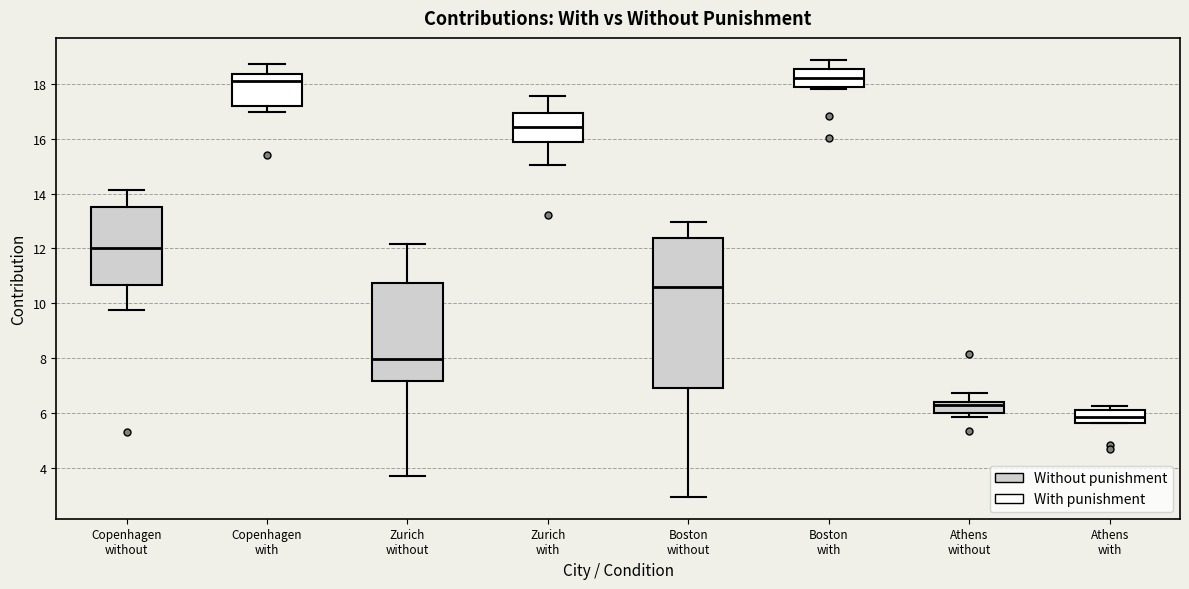

Reading left to right, read every box against the y-axis: the position of its median line, the range the box covers, and the ends of its whiskers. The values are not printed on the chart, so give them approximately, as read against the axis.

Copenhagen without: median 12.0, box 10.6 to 13.6, whiskers 9.8 to 14.2
Copenhagen with: median 18.2, box 17.2 to 18.4, whiskers 17.0 to 18.8
Zurich without: median 8.0, box 7.2 to 10.8, whiskers 3.8 to 12.2
Zurich with: median 16.4, box 15.8 to 17.0, whiskers 15.0 to 17.6
Boston without: median 10.6, box 6.8 to 12.4, whiskers 3.0 to 13.0
Boston with: median 18.2, box 17.8 to 18.6, whiskers 17.8 to 18.8
Athens without: median 6.2, box 6.0 to 6.4, whiskers 5.8 to 6.8
Athens with: median 5.8, box 5.6 to 6.2, whiskers 5.6 to 6.2 (just above the box's upper edge)